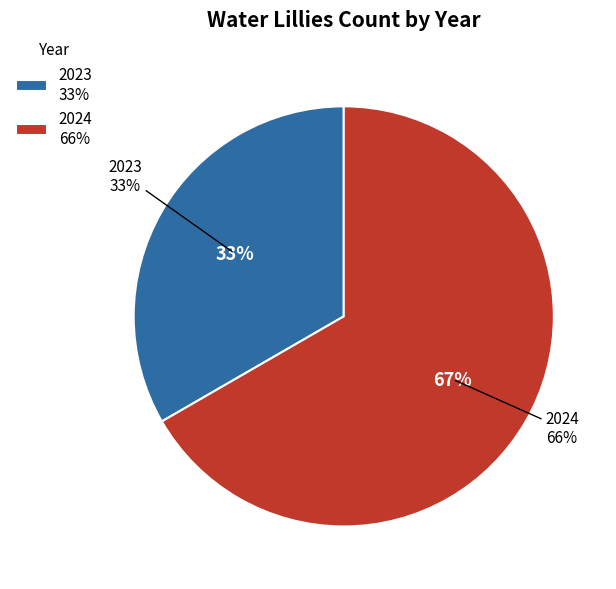

What is the change in value from 2023 to 2024?

+1